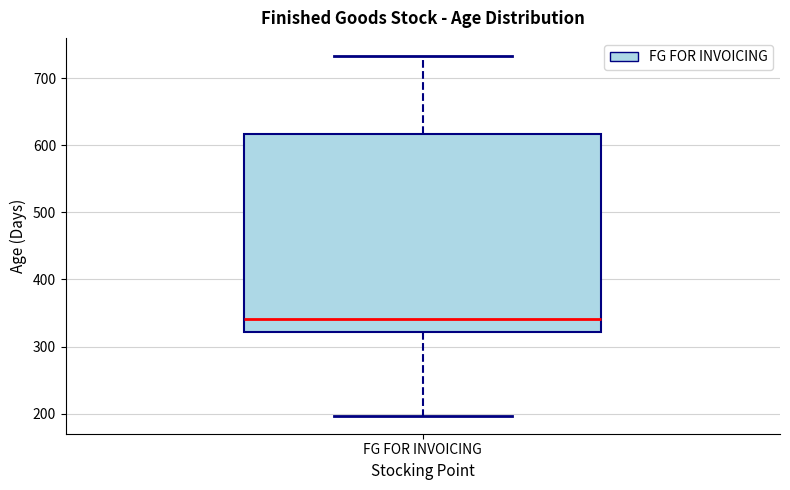

Transcribe this box plot: give where the median line is, the range the box spans, and where the two whiskers end, as read against the y-axis. The values are not printed on the chart, so give them approximately, as read against the axis.

median 340, box 320 to 620, whiskers 200 to 730